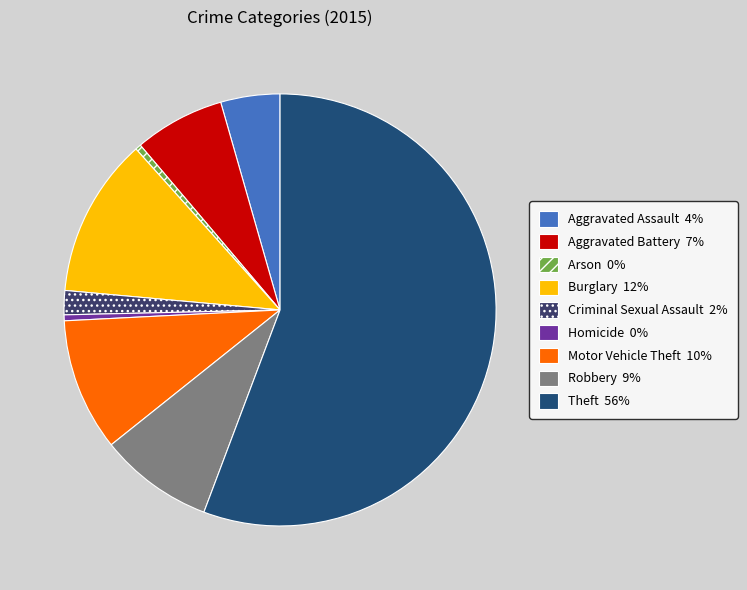

Count the number of slices in the pie.

9